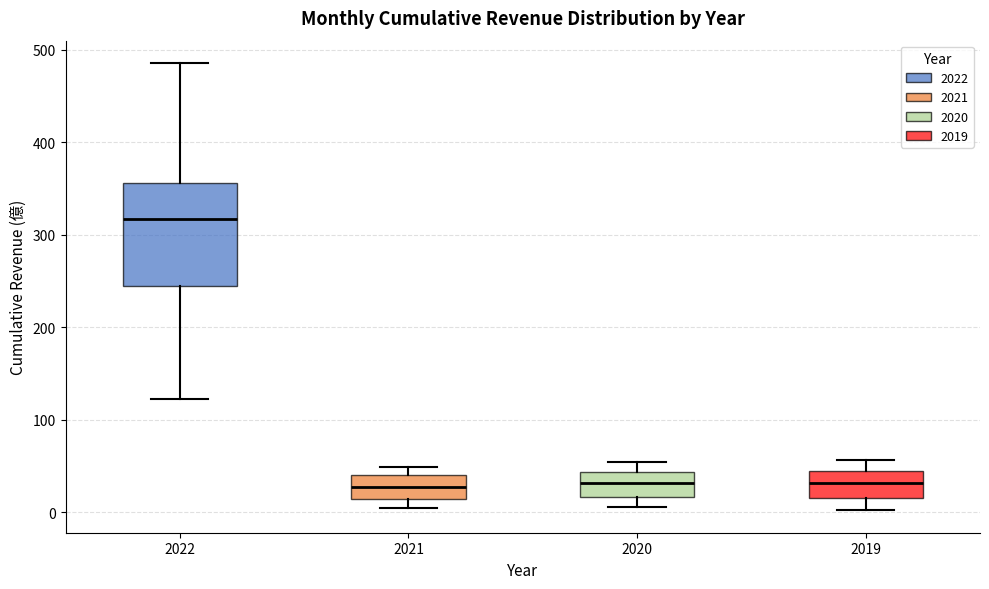

Reading left to right, transcribe this box plot: for each box, give where its median line is, the range the box spans, and where its two whiskers end, as read against the y-axis. The values are not printed on the chart, so give them approximately, as read against the axis.

2022: median 320, box 240 to 360, whiskers 120 to 490
2021: median 30, box 10 to 40, whiskers 0 to 50
2020: median 30, box 20 to 40, whiskers 10 to 50
2019: median 30, box 20 to 40, whiskers 0 to 60